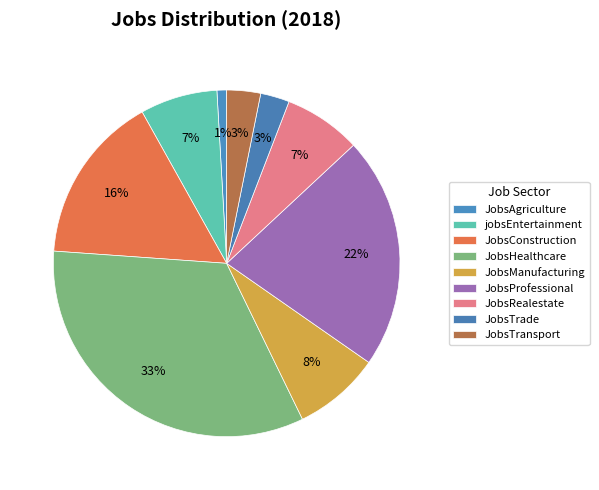

What is the ratio of the value at jobsEntertainment to the value at JobsTrade?

2.7